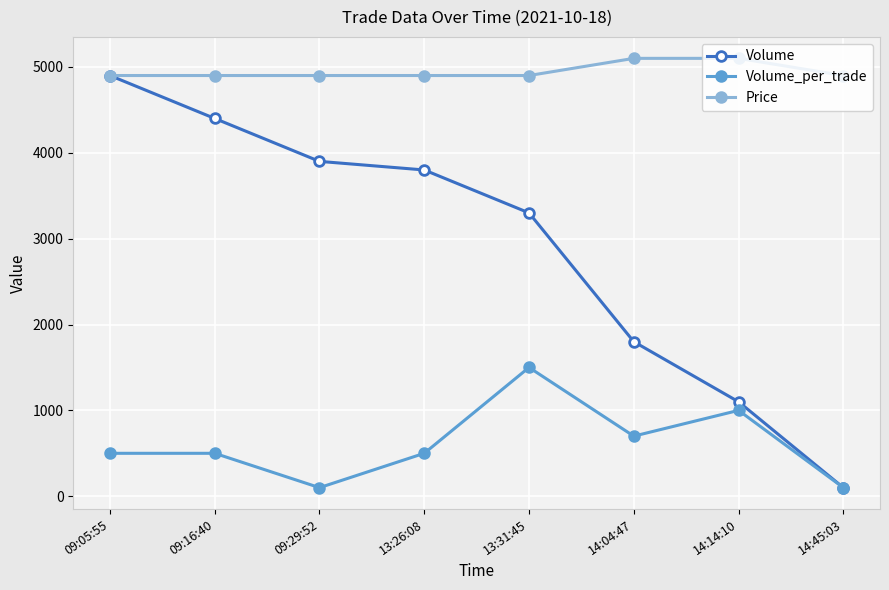

At which category is the sum across all series the highest?

09:05:55